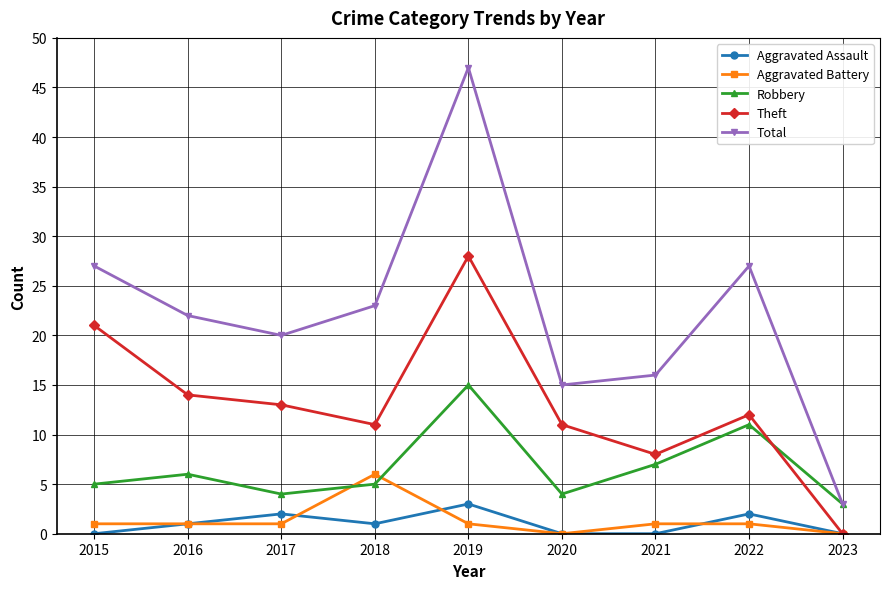

At which category does Robbery reach its first local valley?

2017